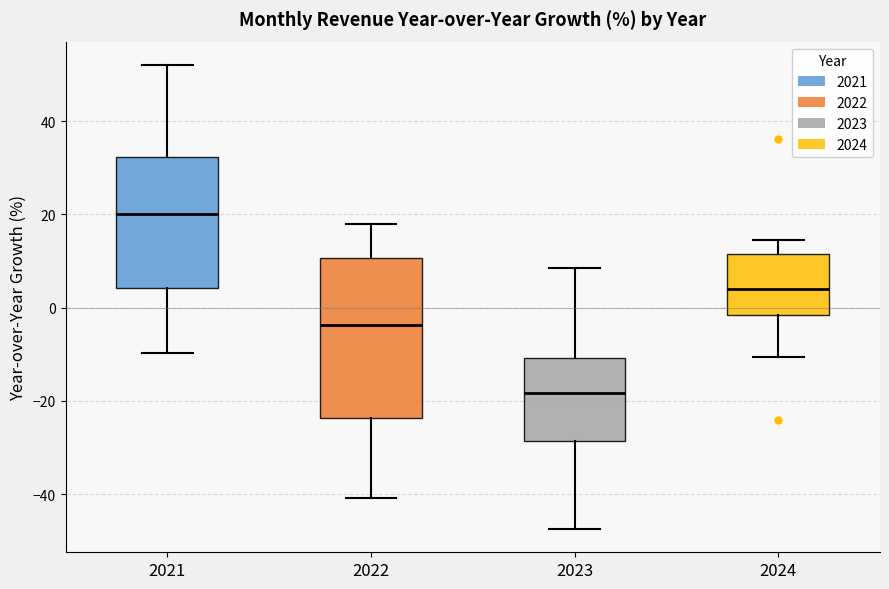

Which box has the highest median line?

2021